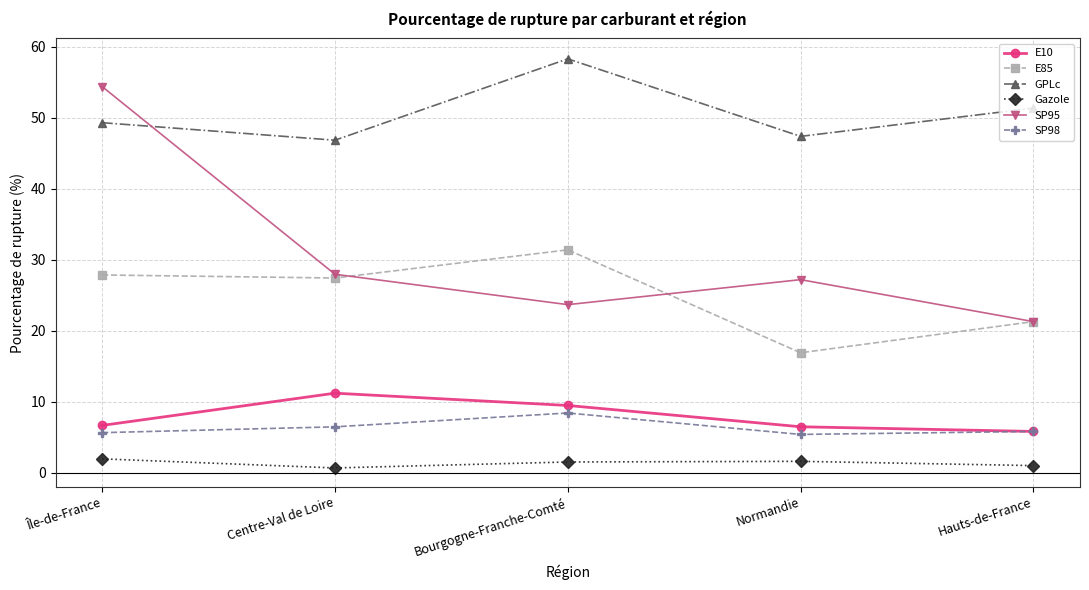

Is it true that Gazole equals 1.0 at Hauts-de-France?

True